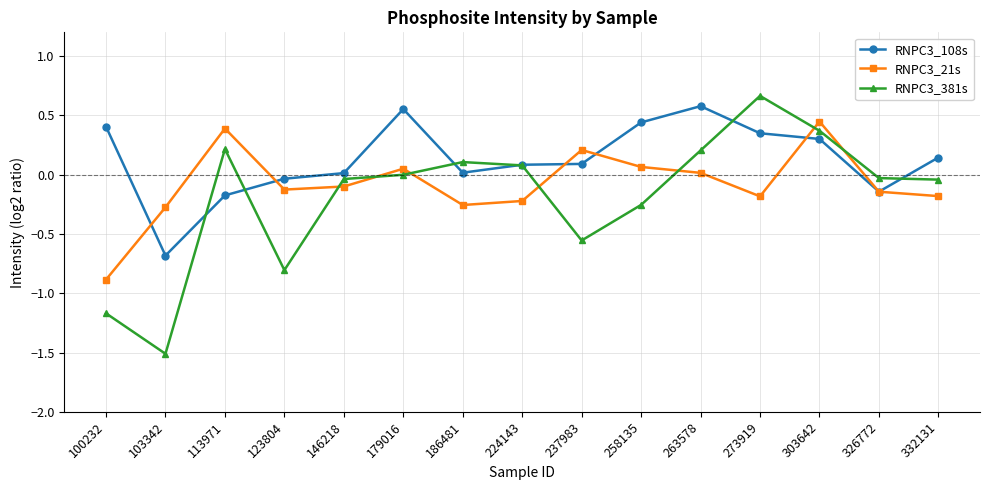

True or false: RNPC3_21s has more than 2 interior local peaks.

True